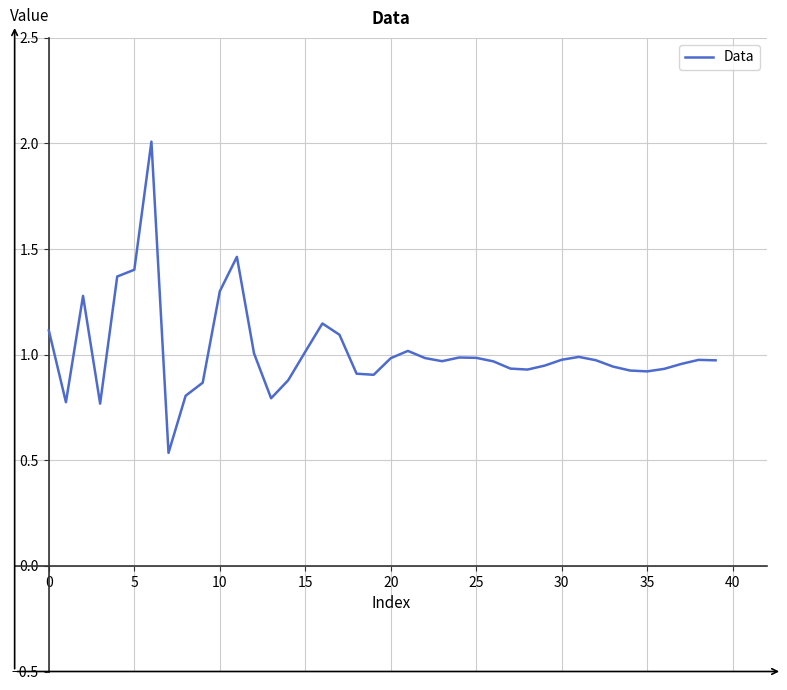

What is the greatest value displayed?

2.0